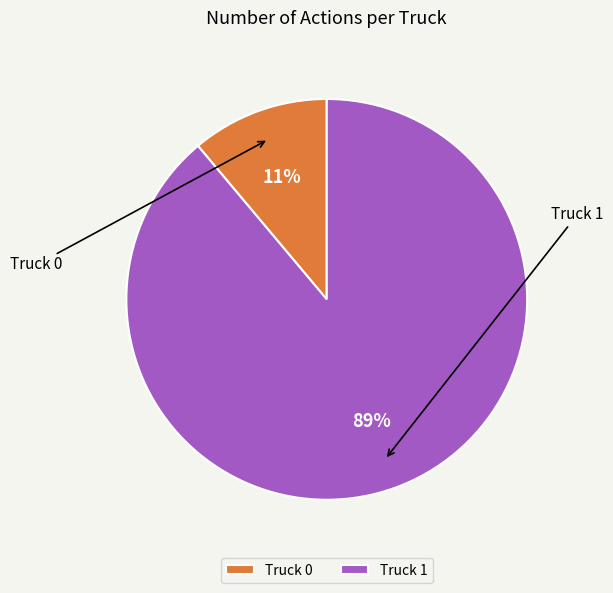

What is the largest slice in the pie chart?

Truck 1